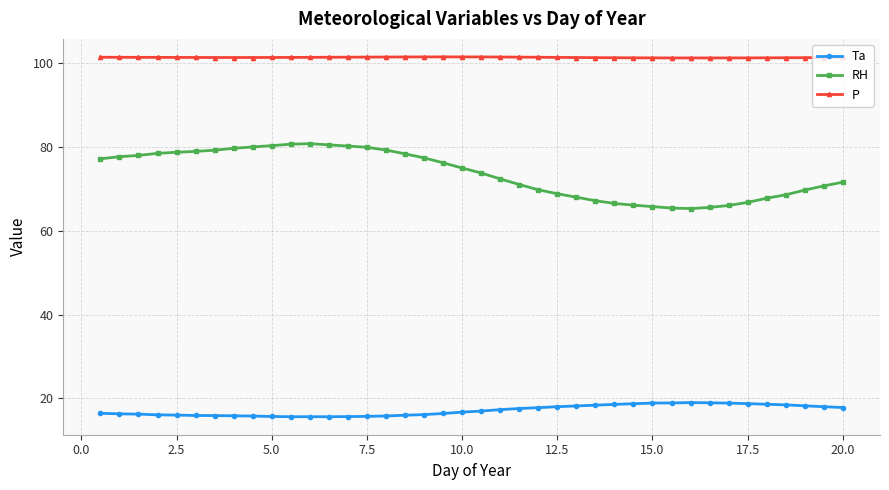

What is the sum of all P values?

4057.4